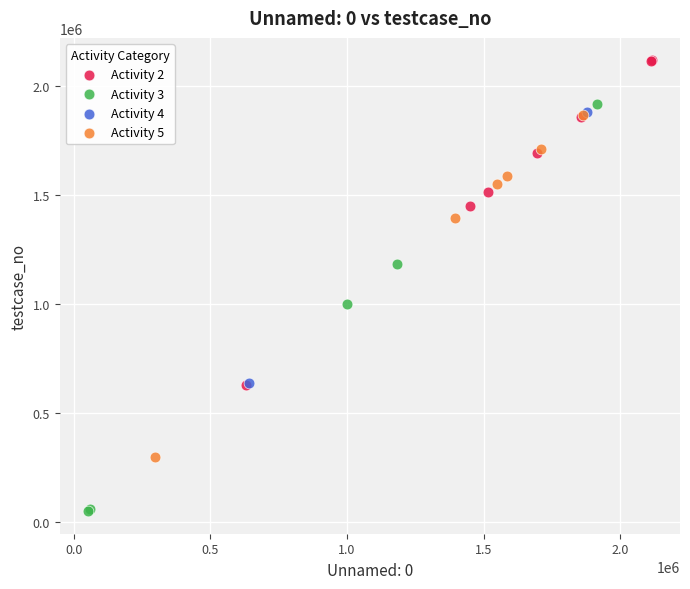

Which series has the widest spread of Y values?

Activity 3